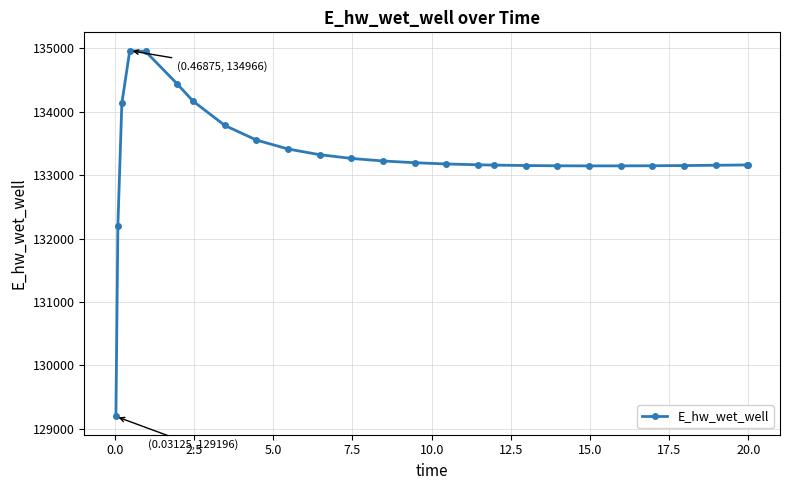

What is the difference between the maximum and second lowest values?

2758.9